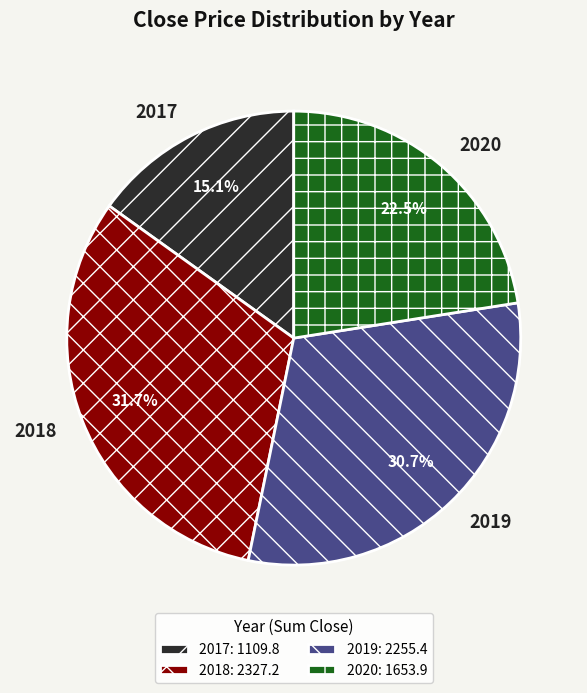

Between 2020 and 2019, which is larger?

2019